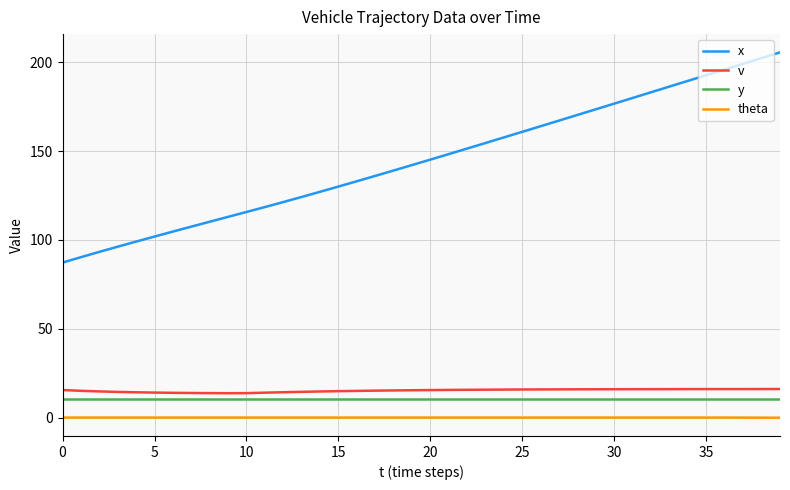

What is the minimum value for x?

87.2